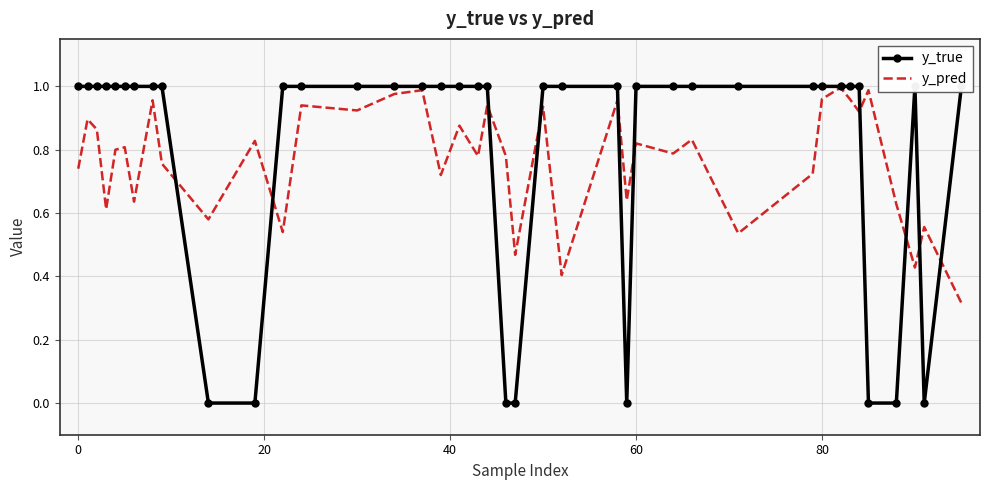

How many positive values does the y_true series have?

32